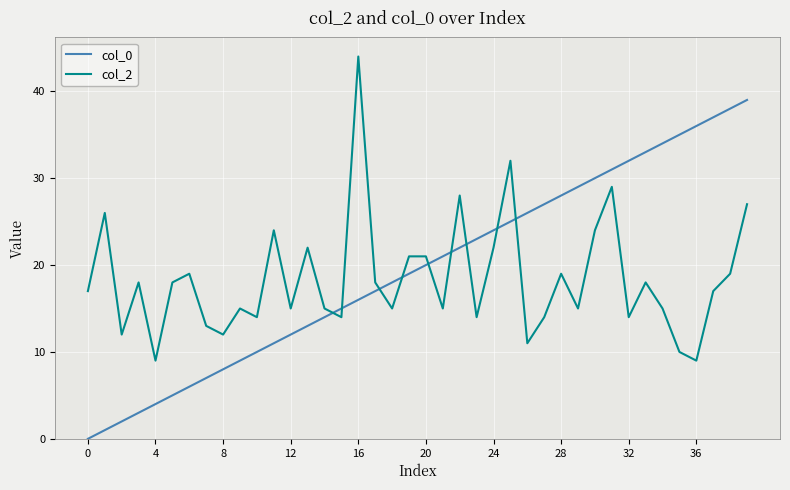

List the series in order of their overall mean, lowest first.

col_2, col_0